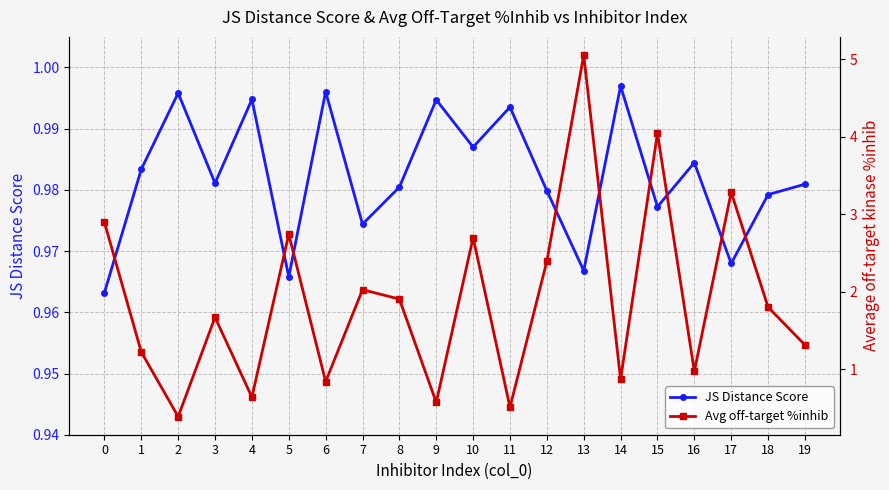

The value of JS Distance Score at 17 is 1.0. True or false?

True